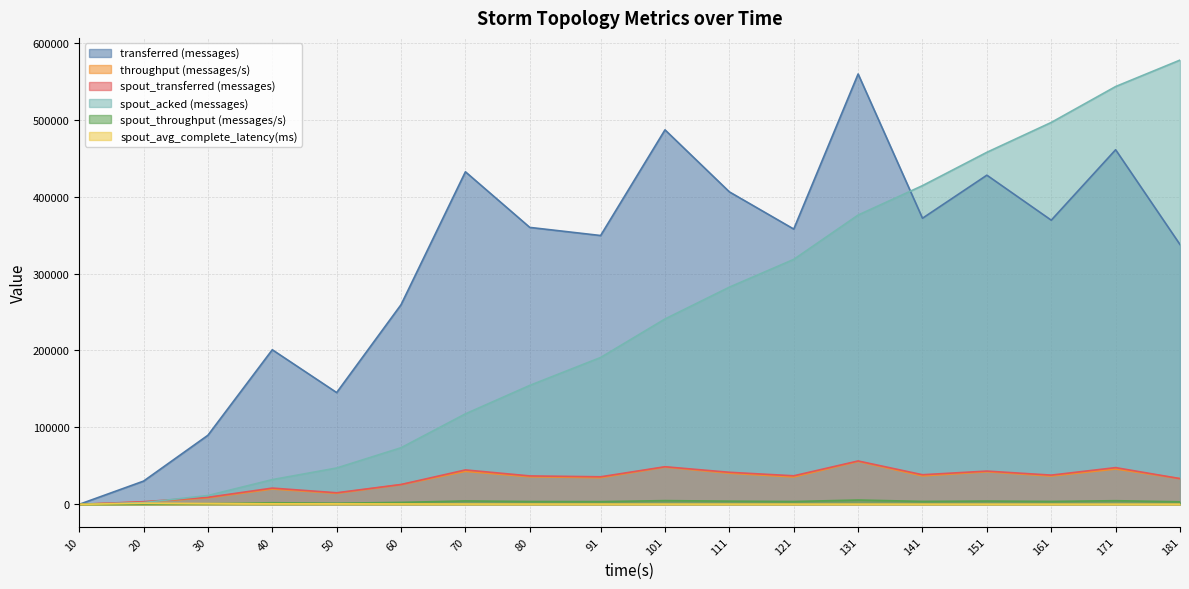

Reading left to right, list all the values displayed in this chart.

transferred (messages): 0.0	30200.0	89800.0	200940.0	145280.0	259500.0	432220.0	359940.0	349400.0	486740.0	406140.0	357800.0	559340.0	371860.0	427820.0	369320.0	460880.0	337680.0
throughput (messages/s): 0.0	3000.0	8561.0	19980.0	14404.0	25581.0	42908.0	35882.0	34690.0	48422.0	40500.0	35612.0	55794.0	36993.0	42375.0	36850.0	45940.0	33446.0
spout_transferred (messages): 0.0	3440.0	9180.0	21140.0	15060.0	25800.0	44740.0	36960.0	35820.0	48880.0	41680.0	37120.0	56380.0	38500.0	43220.0	38000.0	47740.0	33460.0
spout_acked (messages): 0.0	2260.0	11480.0	32140.0	47240.0	73560.0	117620.0	154600.0	190860.0	240900.0	282280.0	318360.0	375980.0	414220.0	457560.0	496360.0	543020.0	577380.0
spout_throughput (messages/s): 0.0	341.0	875.0	2102.0	1493.0	2543.0	4441.0	3684.0	3556.0	4862.0	4156.0	3694.0	5623.0	3830.0	4280.0	3791.0	4758.0	3314.0
spout_avg_complete_latency(ms): 0.0	1468.8	1075.9	740.9	666.4	538.5	417.1	369.4	337.8	312.4	297.1	284.7	268.5	259.8	251.5	246.1	244.5	242.5